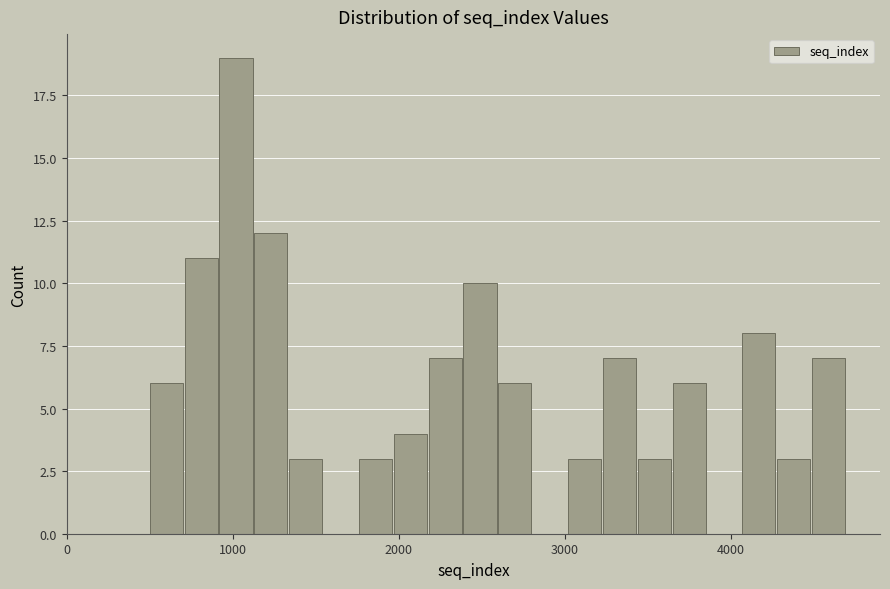

Read against the x-axis, roughly where is the centre of the tallest bar?

1000